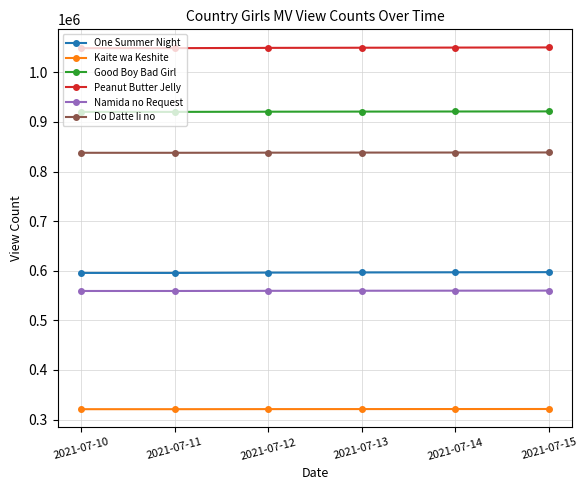

True or false: Peanut Butter Jelly has more than 2 interior local peaks.

False